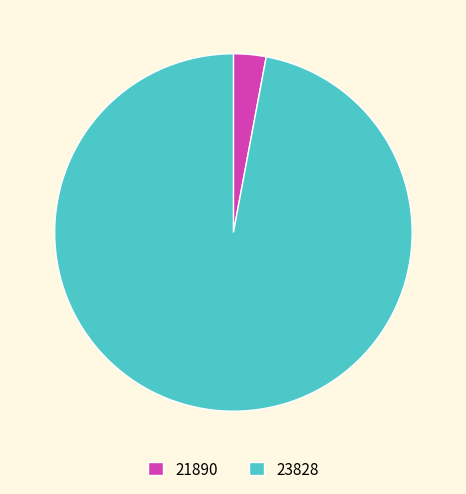

Does 23828 represent more than half of the total?

Yes